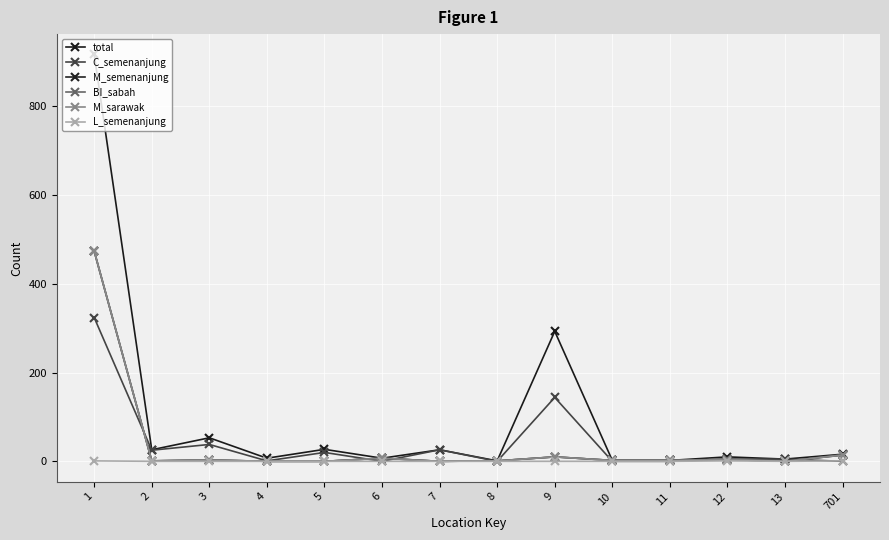

Reading left to right, list all the values displayed in this chart.

total: 1=917	2=26	3=53	4=7	5=27	6=7	7=26	8=1	9=293	10=2	11=2	12=10	13=5	701=16
C_semenanjung: 1=324	2=25	3=38	4=1	5=20	6=0	7=26	8=0	9=144	10=0	11=0	12=5	13=5	701=0
M_semenanjung: 1=474	2=1	3=3	4=0	5=0	6=7	7=0	8=1	9=10	10=2	11=2	12=4	13=0	701=14
BI_sabah: 1=473	2=1	3=3	4=0	5=0	6=7	7=0	8=1	9=10	10=2	11=2	12=5	13=0	701=15
M_sarawak: 1=474	2=1	3=3	4=0	5=0	6=7	7=0	8=1	9=10	10=2	11=2	12=4	13=0	701=14
L_semenanjung: 1=1	2=0	3=0	4=0	5=0	6=0	7=0	8=0	9=0	10=0	11=0	12=1	13=0	701=1